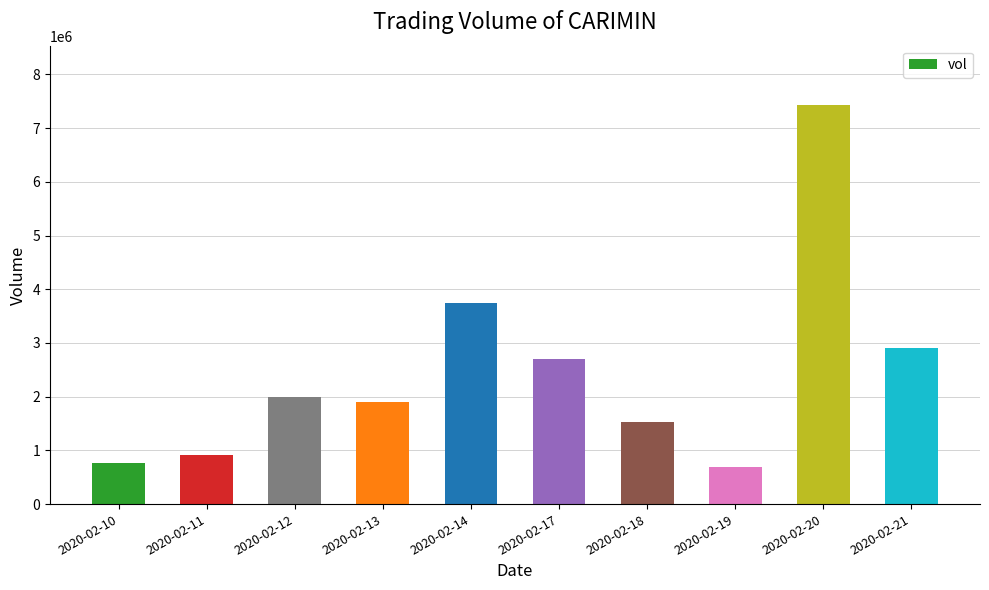

What is the difference between the maximum and second lowest values?

6664700